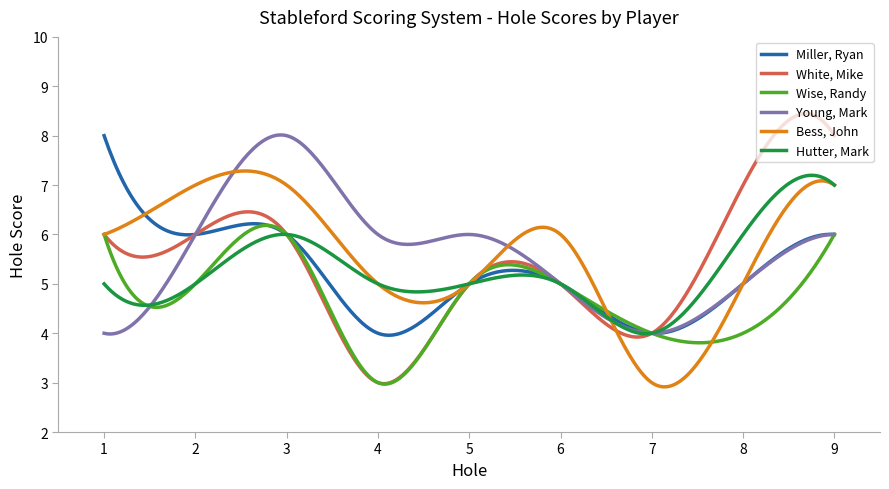

Which series has the largest range (max minus min)?

White, Mike